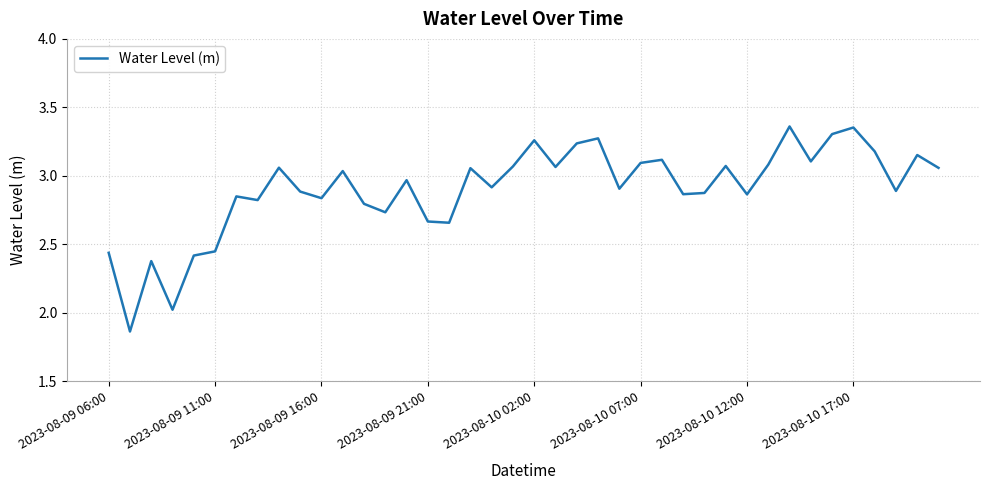

What is the difference between the maximum and minimum values?

1.5